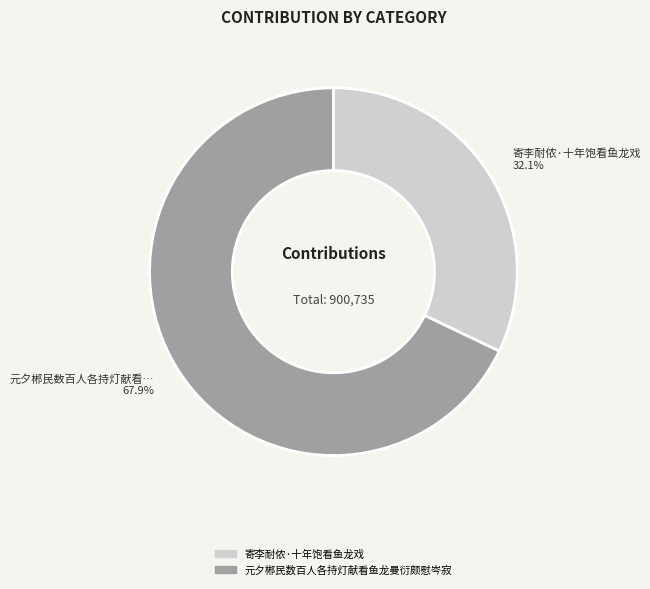

True or false: 元夕郴民数百人各持灯献看鱼龙曼衍颇慰岑寂 accounts for 68% of the total.

True